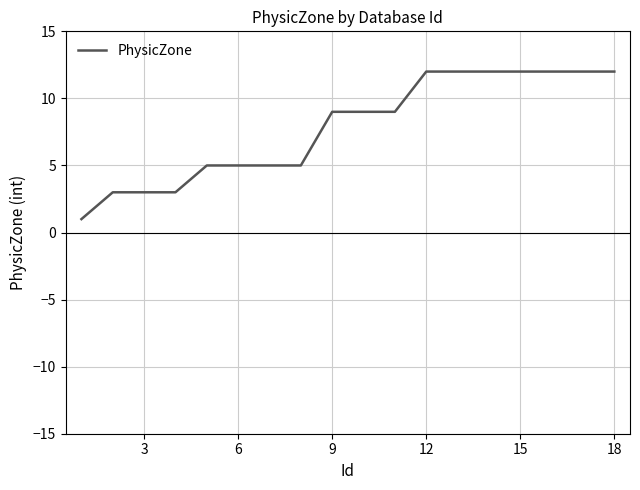

What is the difference between the maximum and minimum values?

11